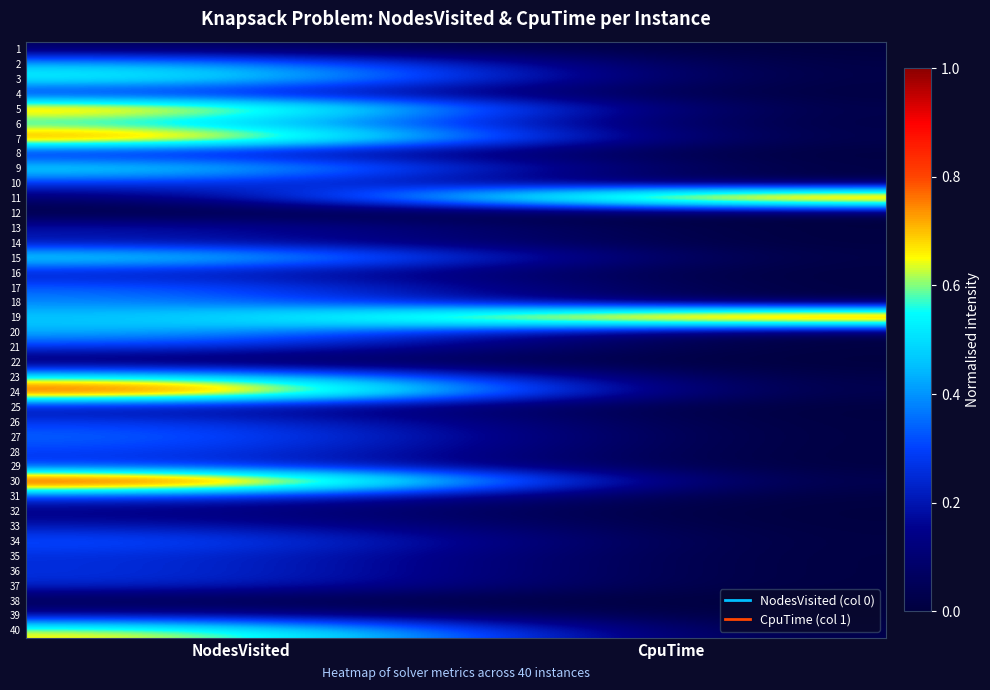

Which label corresponds to the largest value in the chart?

CpuTime